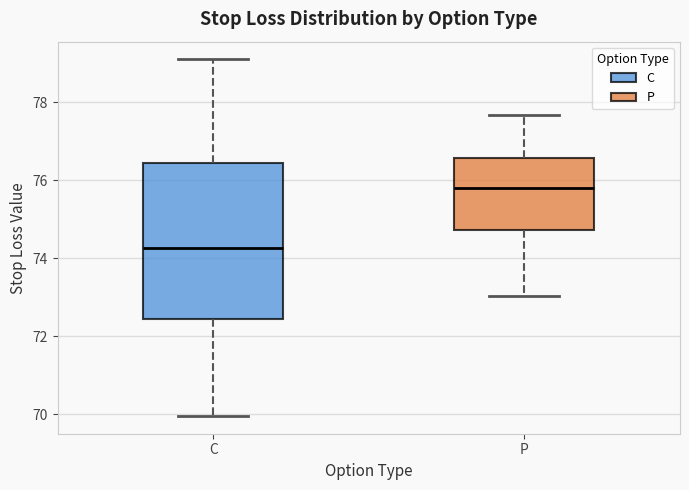

Reading left to right, transcribe this box plot: for each box, give where its median line is, the range the box spans, and where its two whiskers end, as read against the y-axis. The values are not printed on the chart, so give them approximately, as read against the axis.

C: median 74.2, box 72.4 to 76.4, whiskers 70.0 to 79.0
P: median 75.8, box 74.8 to 76.6, whiskers 73.0 to 77.6